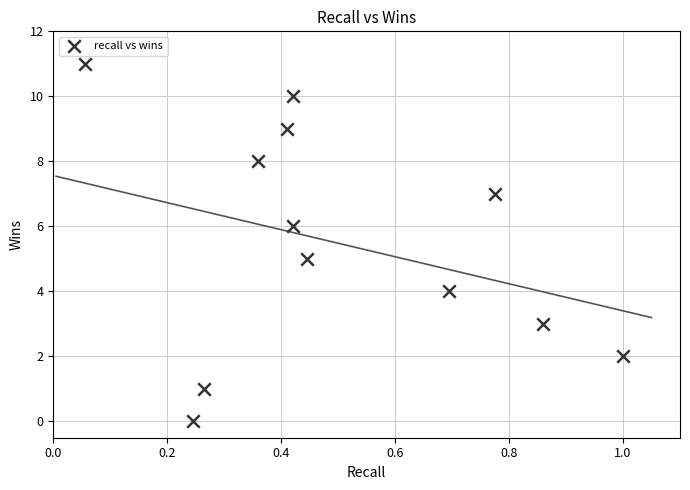

What is the range of Y values (max minus min)?

11